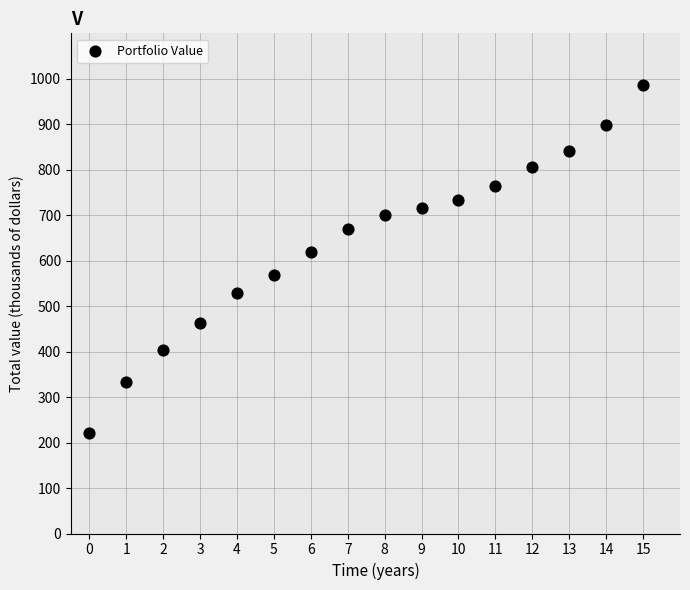

What is the range of Y values (max minus min)?

766